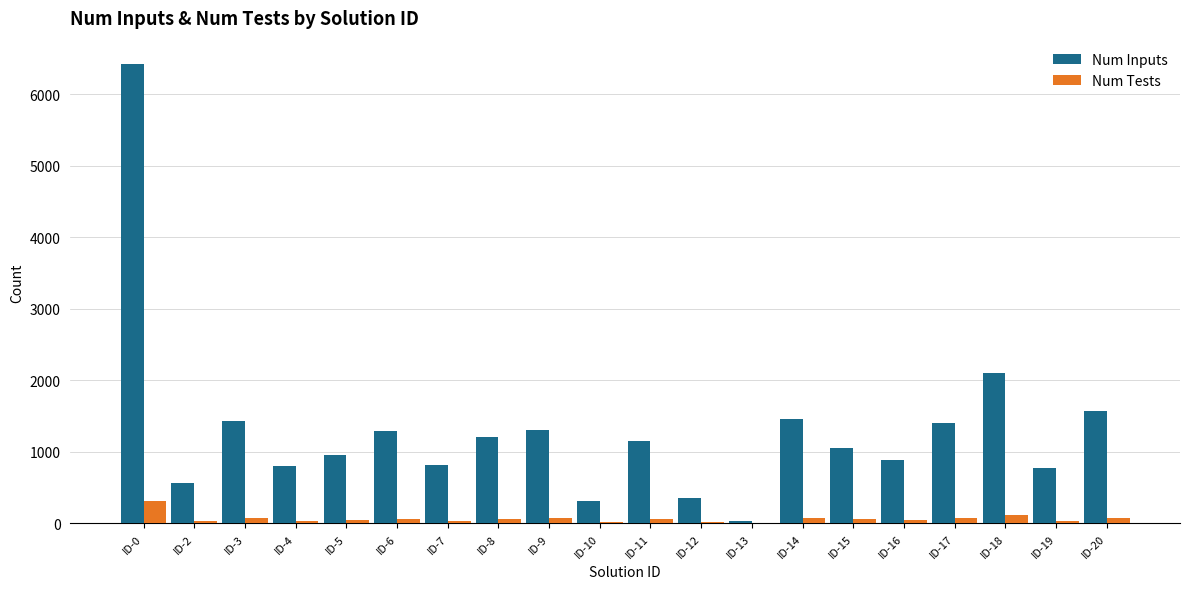

What is the sum of all Num Inputs values?

25925